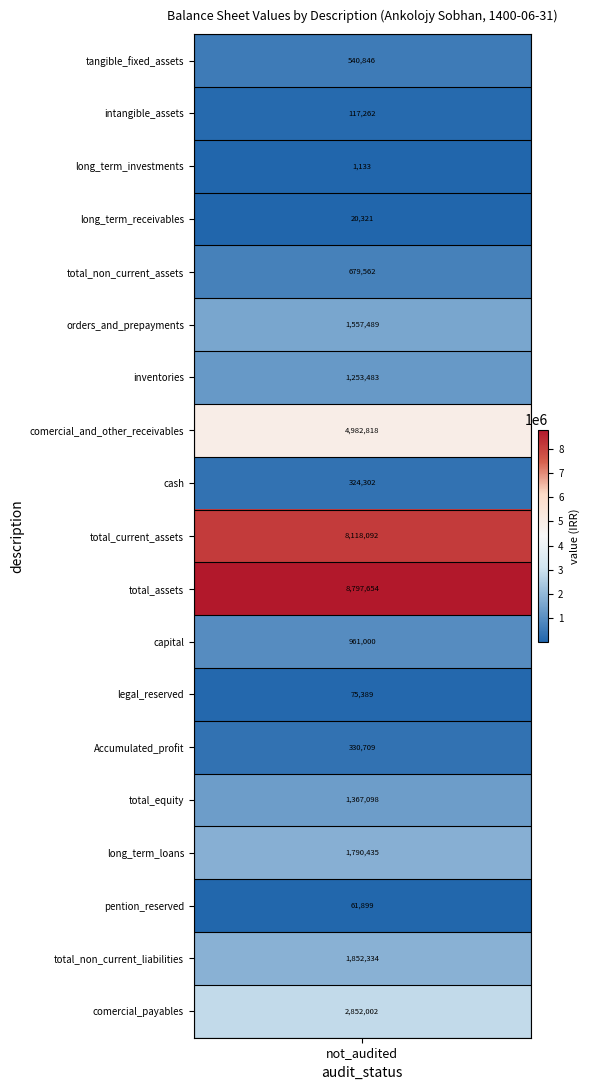

Reading left to right, list all the values displayed in this chart.

tangible_fixed_assets=540846	intangible_assets=117262	long_term_investments=1133	long_term_receivables=20321	total_non_current_assets=679562	orders_and_prepayments=1557489	inventories=1253483	comercial_and_other_receivables=4982818	cash=324302	total_current_assets=8118092	total_assets=8797654	capital=961000	legal_reserved=75389	Accumulated_profit=330709	total_equity=1367098	long_term_loans=1790435	pention_reserved=61899	total_non_current_liabilities=1852334	comercial_payables=2852002